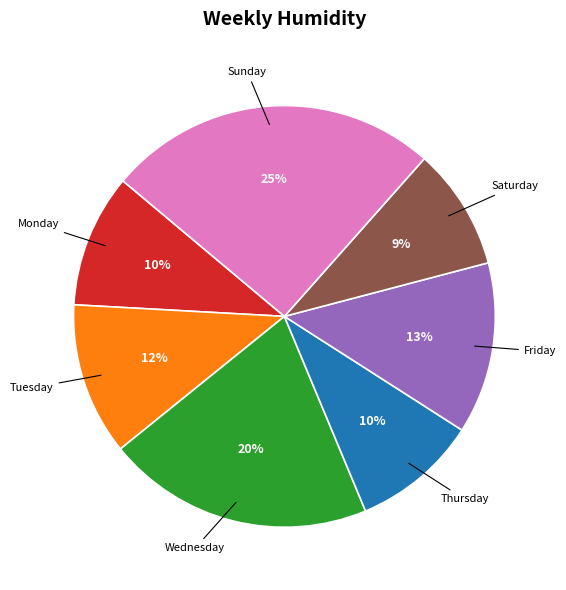

How many segments does this pie chart have?

7